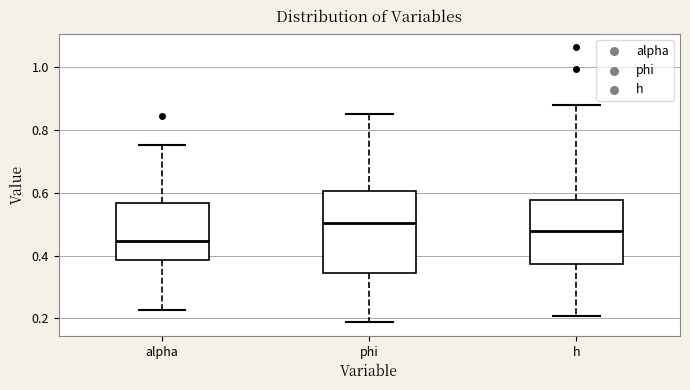

Reading left to right, transcribe this box plot: for each box, give where its median line is, the range the box spans, and where its two whiskers end, as read against the y-axis. The values are not printed on the chart, so give them approximately, as read against the axis.

alpha: median 0.44, box 0.38 to 0.56, whiskers 0.22 to 0.76
phi: median 0.50, box 0.34 to 0.60, whiskers 0.18 to 0.84
h: median 0.48, box 0.38 to 0.58, whiskers 0.20 to 0.88